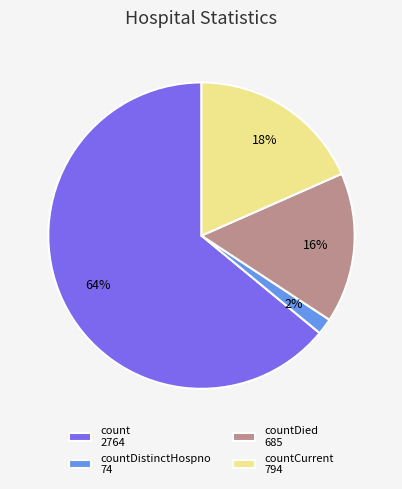

How many segments does this pie chart have?

4